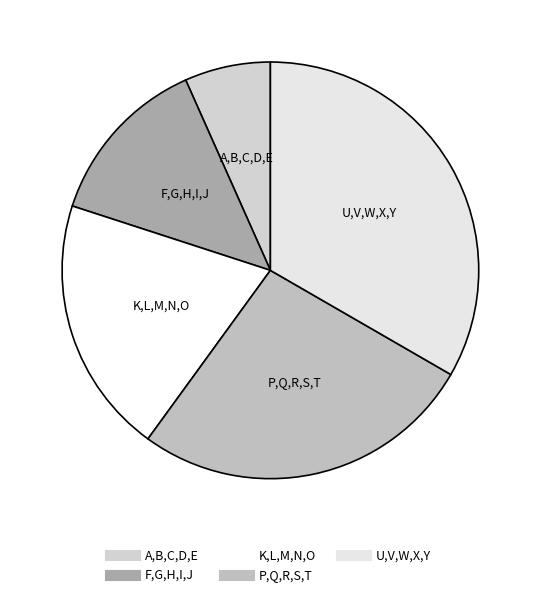

True or false: K,L,M,N,O accounts for 7% of the total.

False